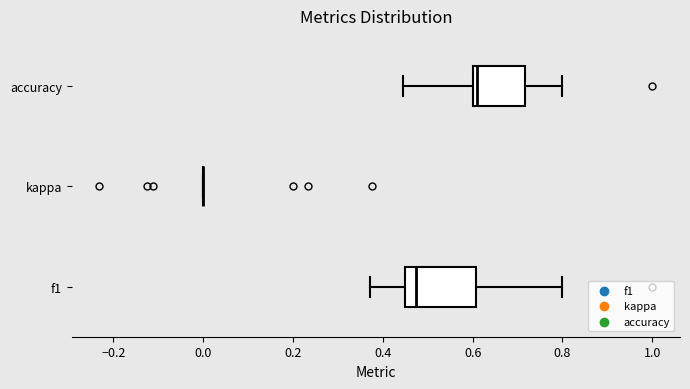

Which box is the widest, from its left edge to its right edge?

f1